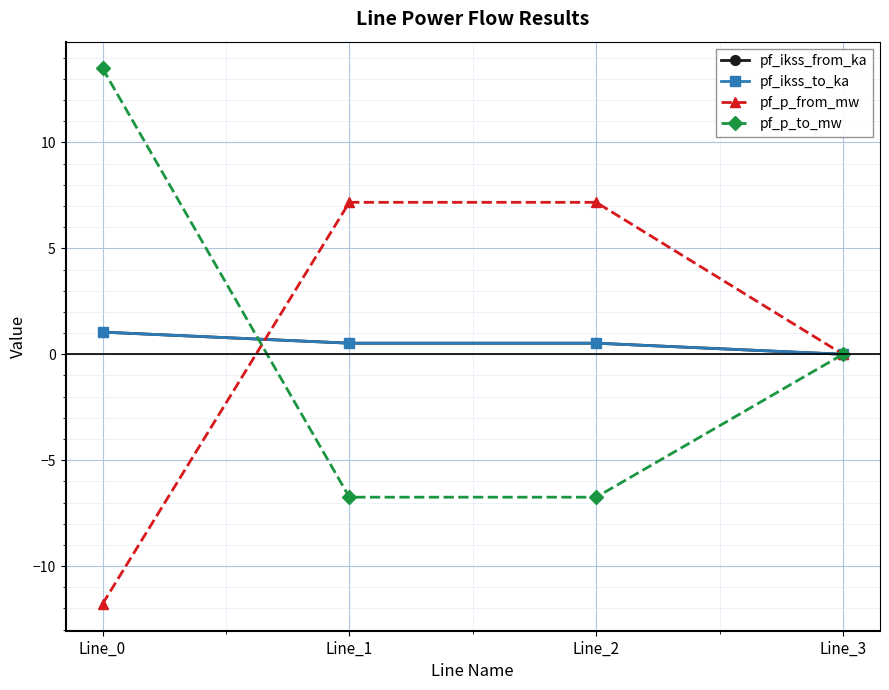

True or false: pf_ikss_from_ka and pf_ikss_to_ka intersect in this chart.

False